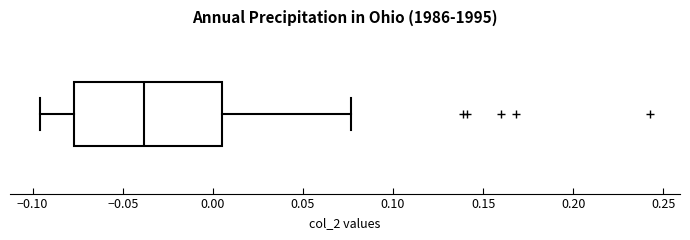

Transcribe this box plot: give where the median line is, the range the box spans, and where the two whiskers end, as read against the x-axis. The values are not printed on the chart, so give them approximately, as read against the axis.

median -0.040, box -0.075 to 0.005, whiskers -0.095 to 0.075